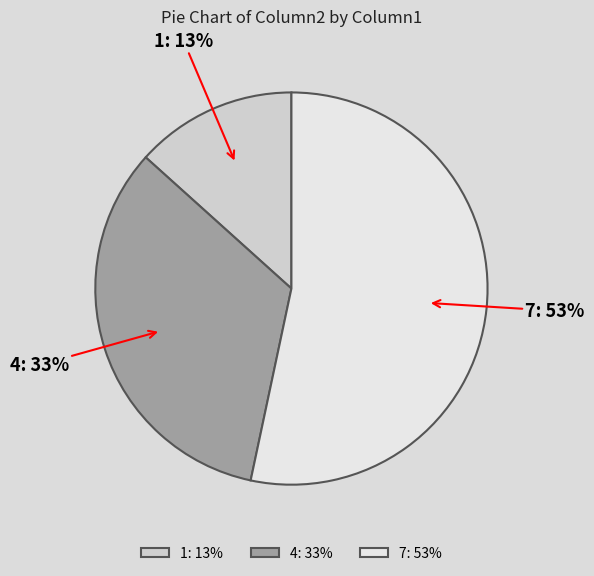

Which category has the biggest portion of the pie?

7